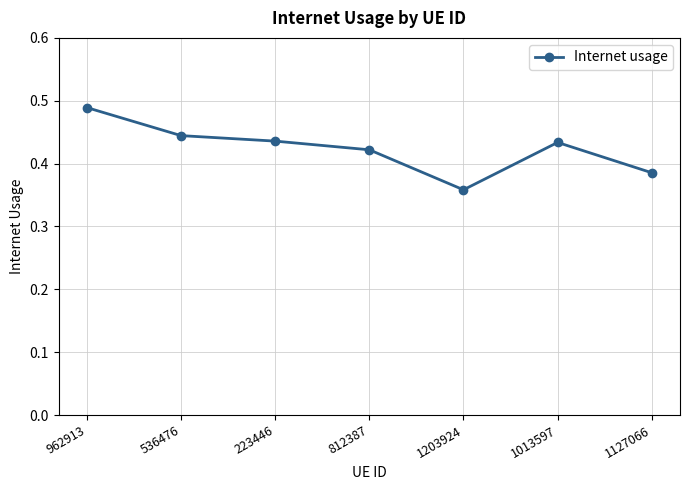

What is the sum of all values?

3.0